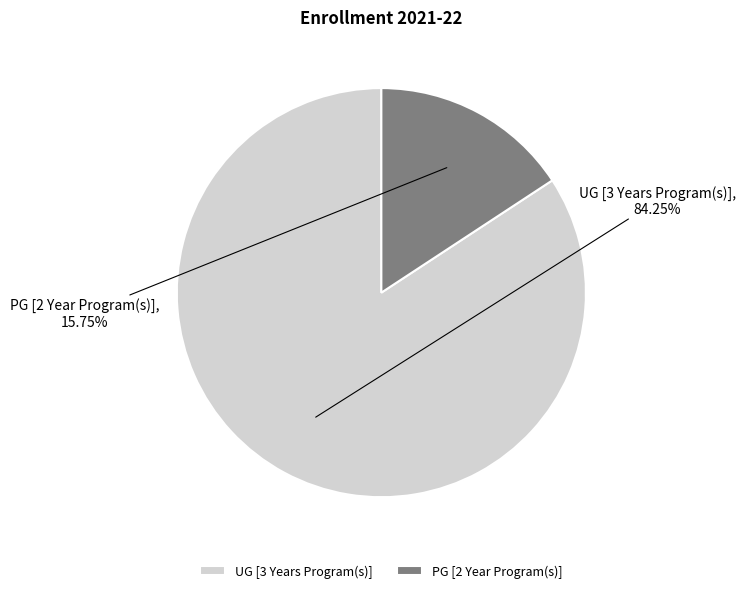

To the nearest percent, what is the combined percentage of PG [2 Year Program(s)] and UG [3 Years Program(s)]?

100%